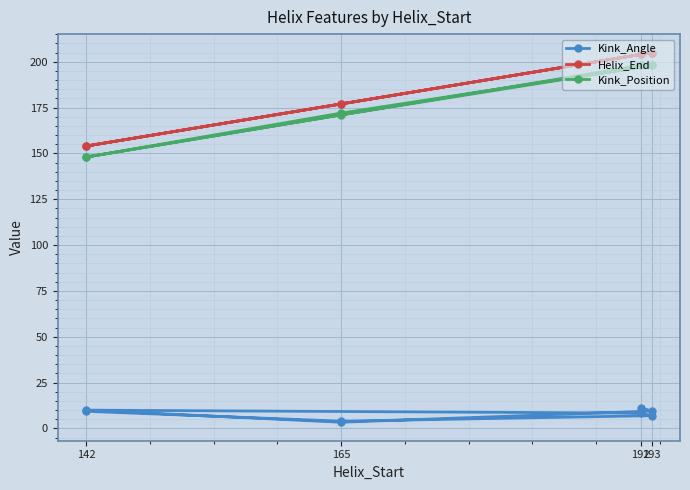

Count the number of data series in this chart.

3